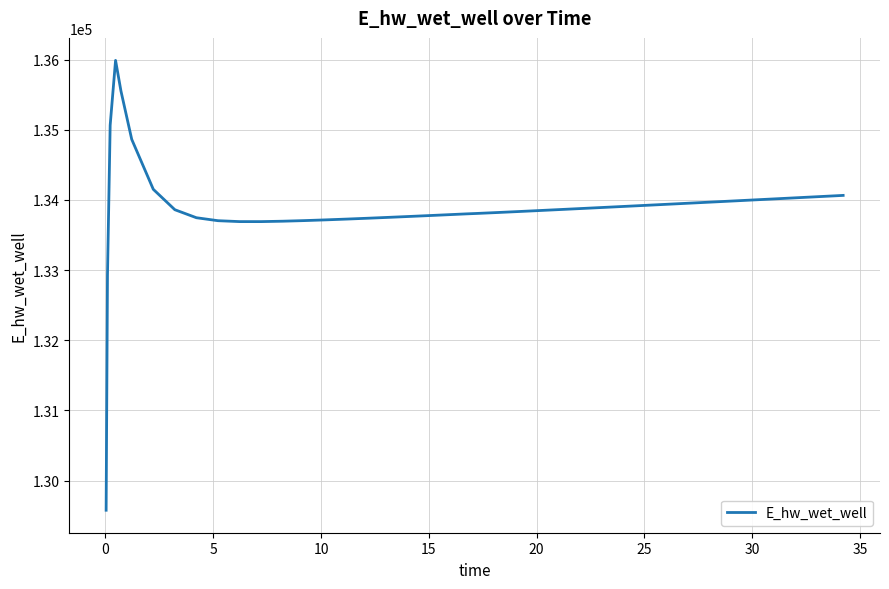

Does the chart have visible grid lines?

Yes